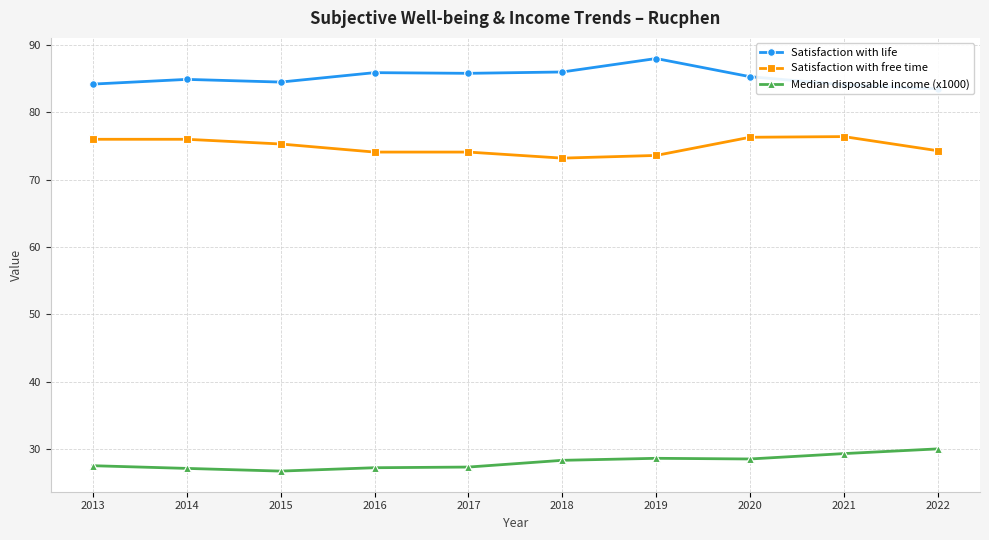

At how many categories does at least one series exceed 73?

10